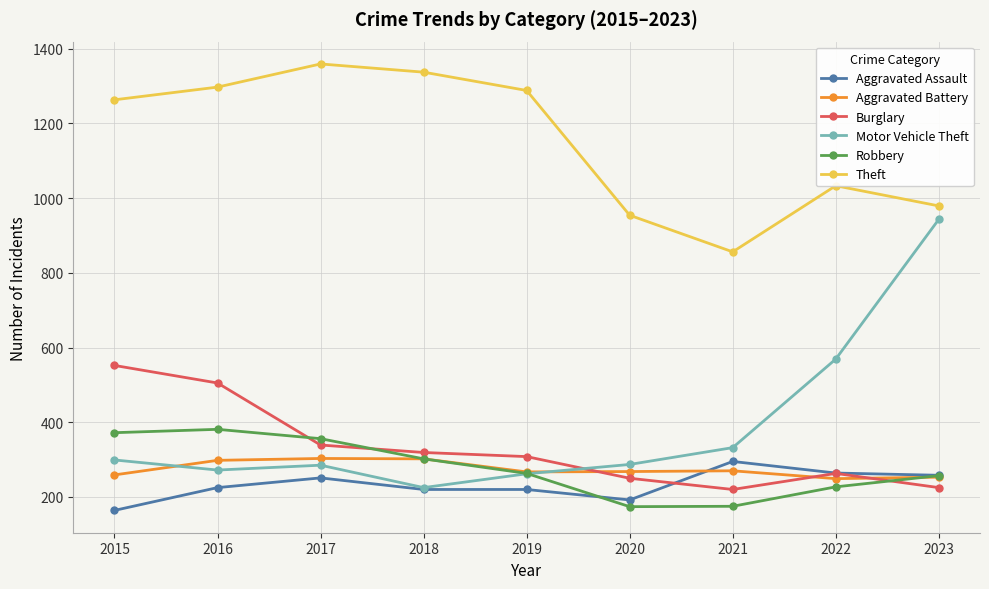

Read the Aggravated Battery value at 2018.

302